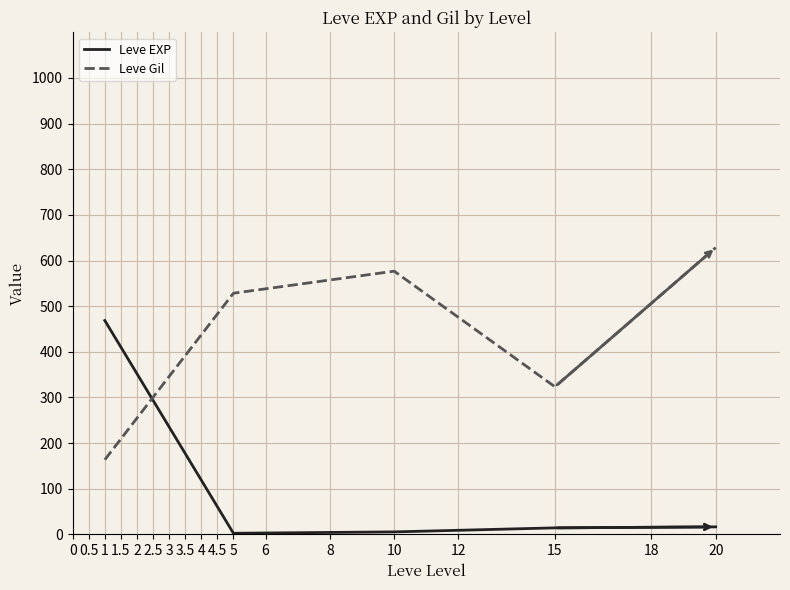

What is the highest value of the Leve Gil series?

628.3